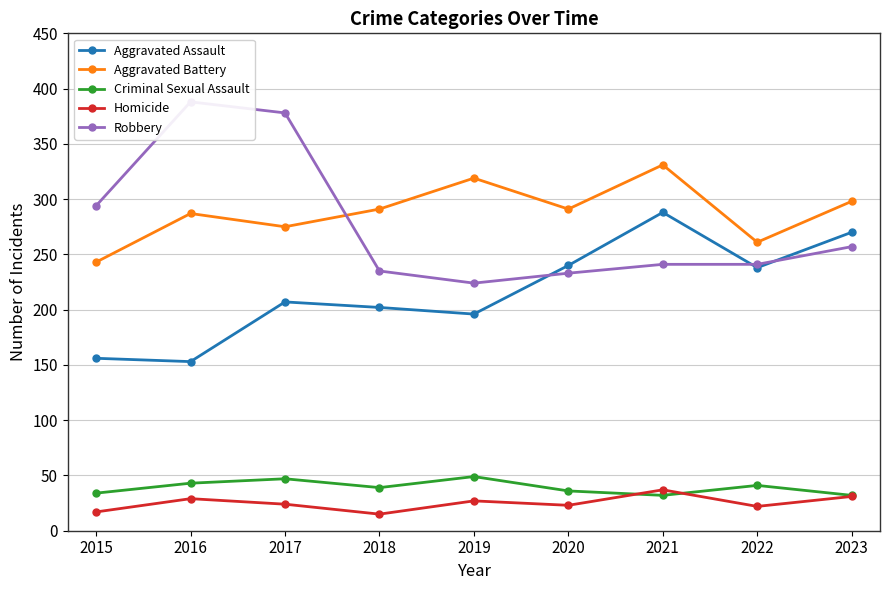

Which series ends up on top after the final intersection of Criminal Sexual Assault and Homicide?

Criminal Sexual Assault